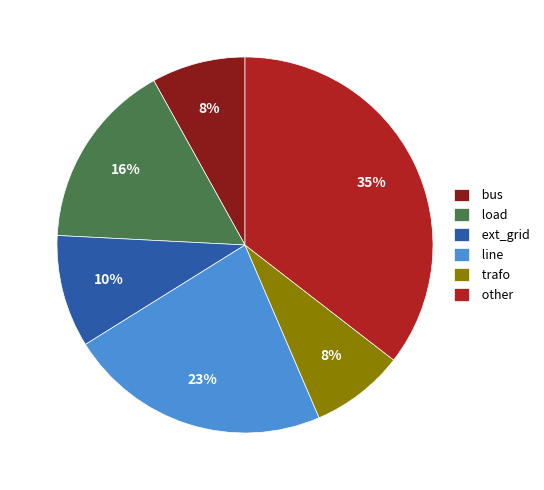

Which category has the biggest portion of the pie?

other